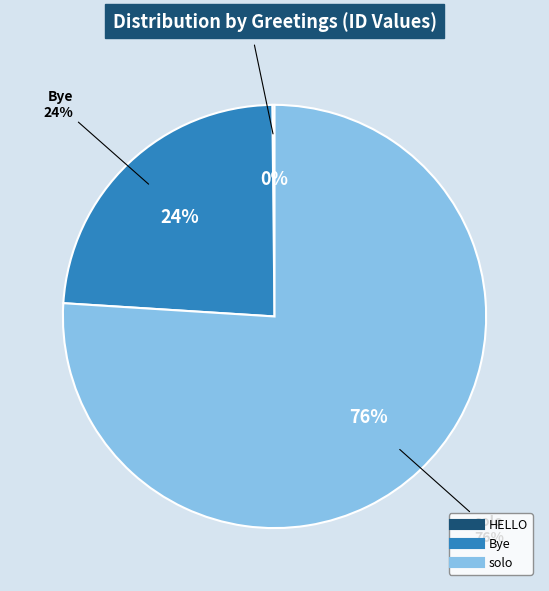

How much of the chart is everything except Bye?

76.2%